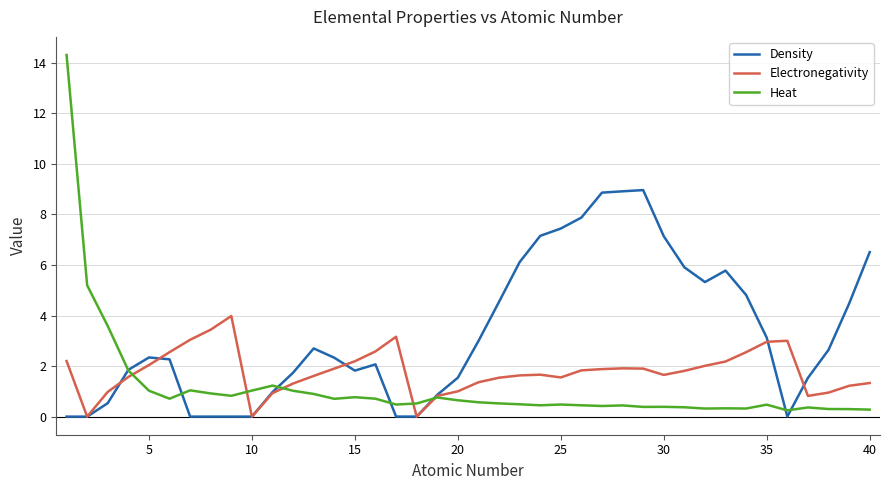

What is the sum of all Density values?

131.1